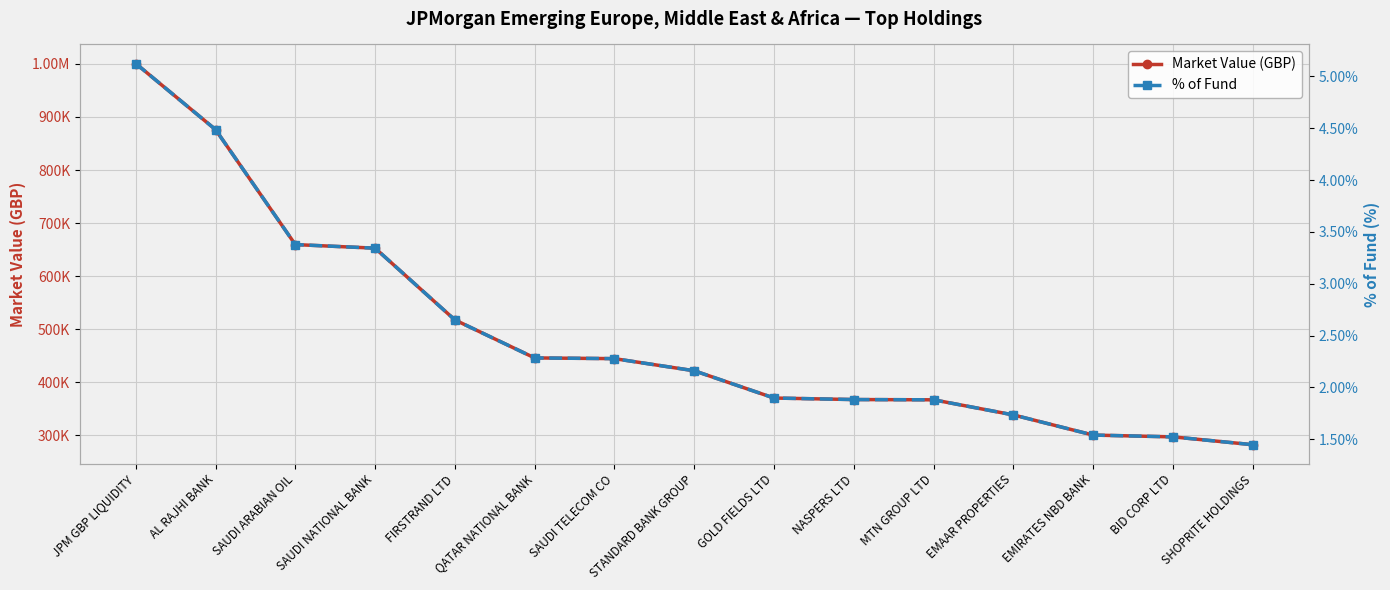

At which category is the sum across all series the highest?

JPM GBP LIQUIDITY